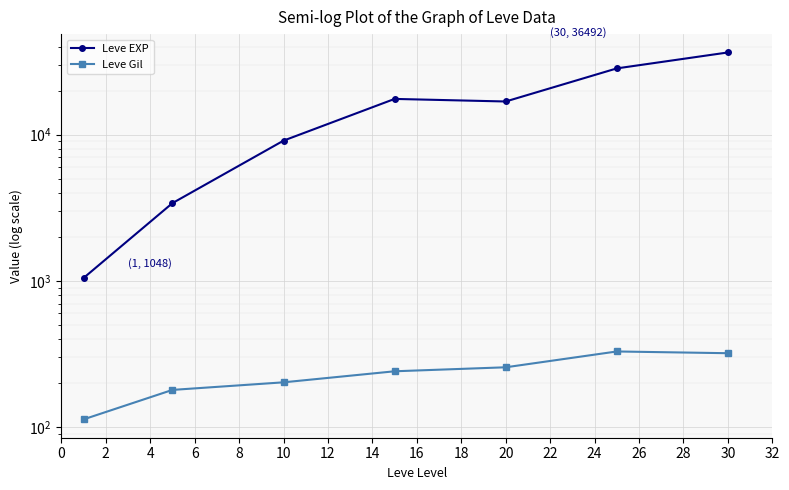

What are all the series names shown in the legend?

Leve EXP, Leve Gil